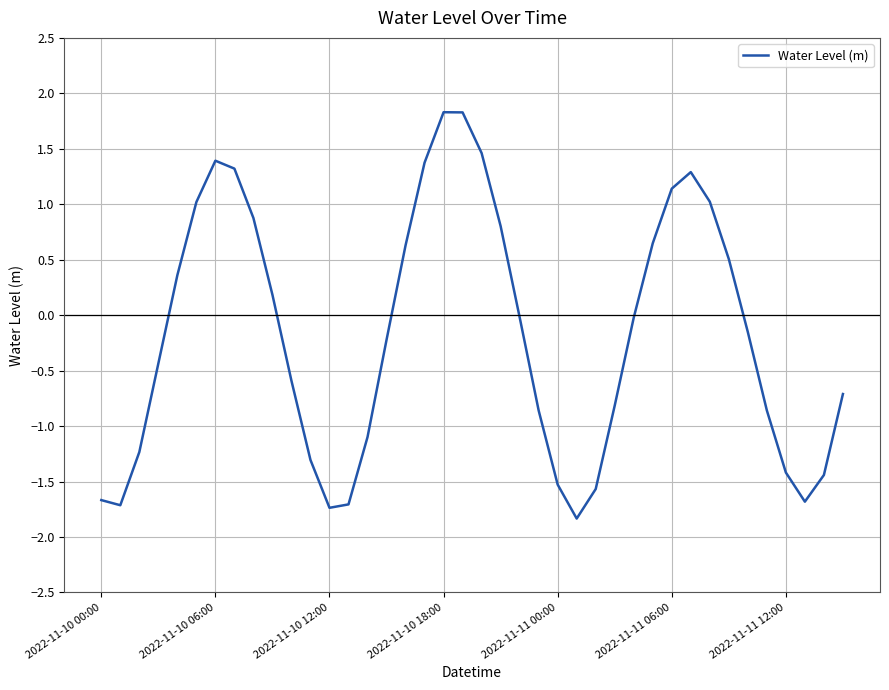

What is the smallest value displayed?

-1.8